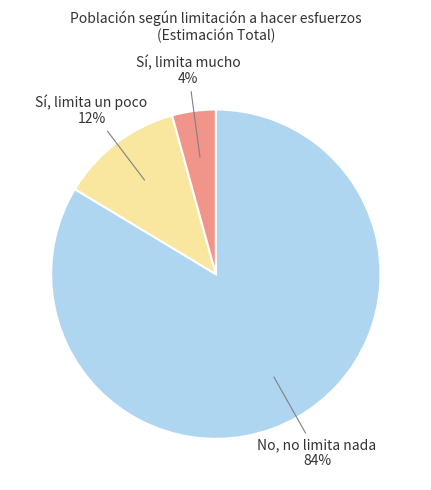

Is it true that No, no limita nada is 93% of the pie?

False